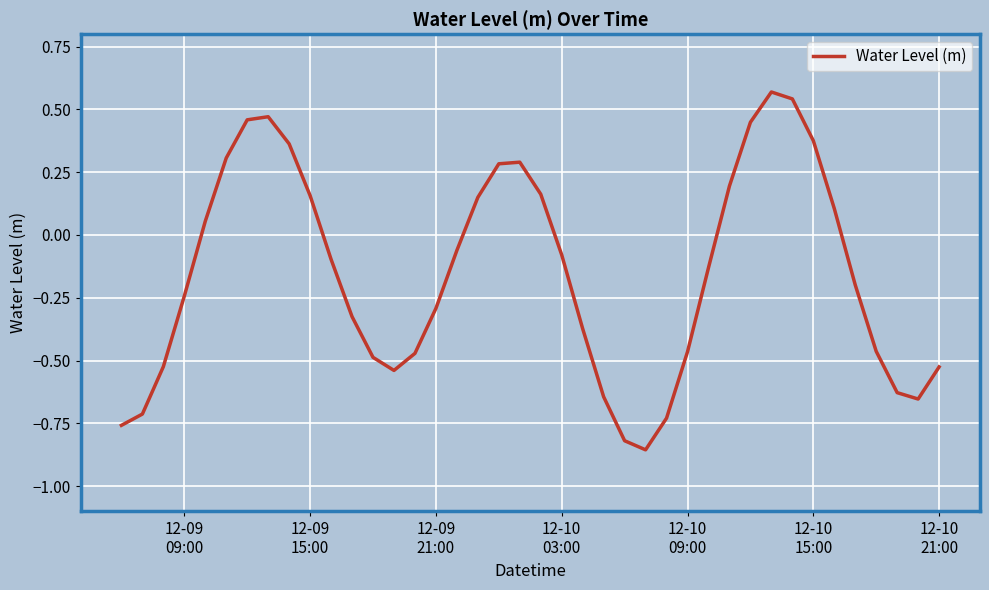

What is the difference between the maximum and minimum values?

1.4